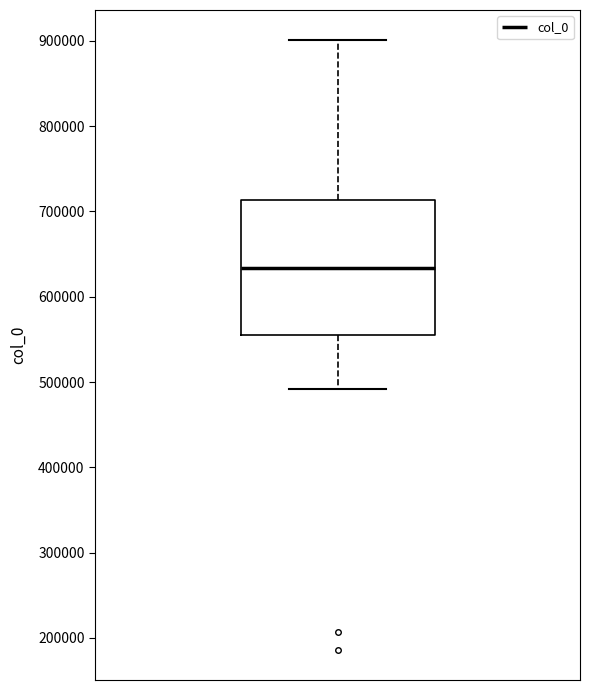

Where does the upper whisker of the box end on the y-axis? The values are not printed on the chart, so give them approximately, as read against the axis.

900000